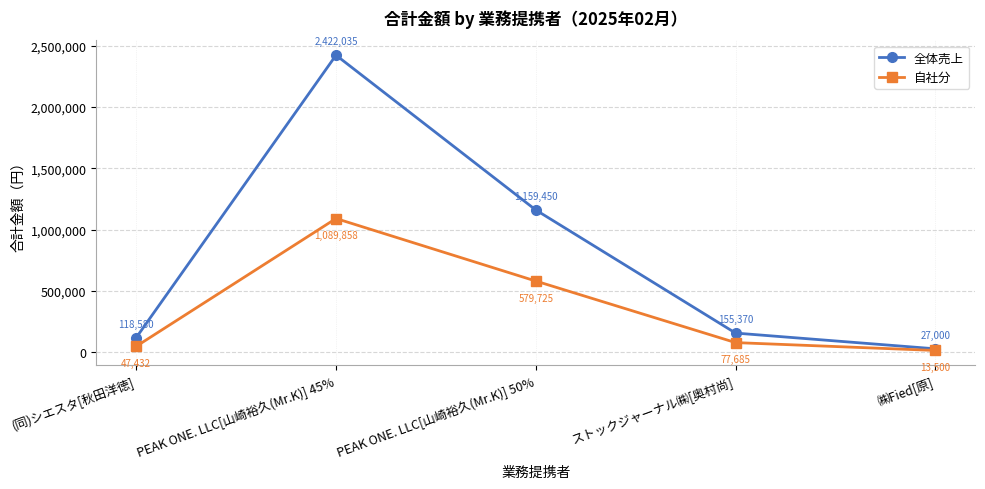

What is the sum of all 全体売上 values?

3882435